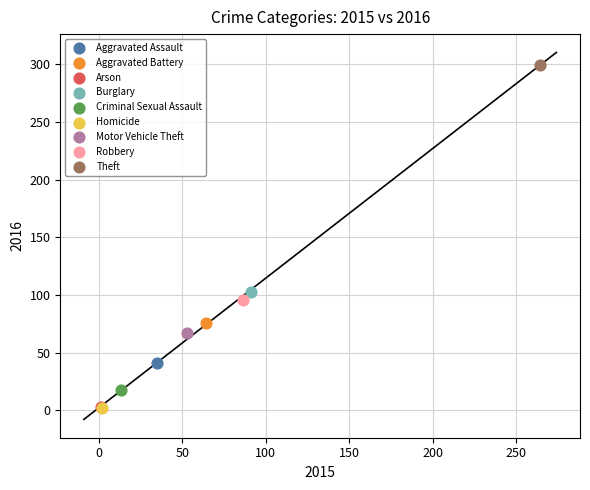

What are all the series names shown in the legend?

Aggravated Assault, Aggravated Battery, Arson, Burglary, Criminal Sexual Assault, Homicide, Motor Vehicle Theft, Robbery, Theft